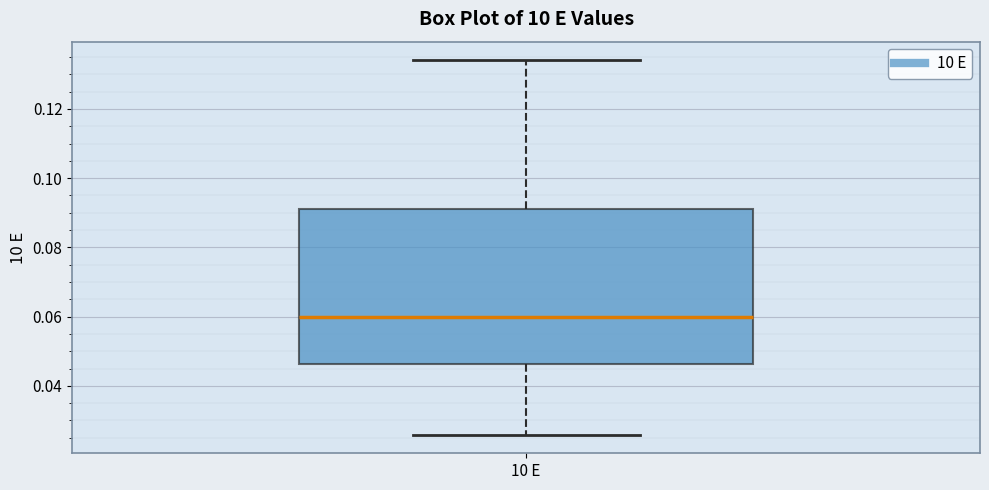

Transcribe this box plot: give where the median line is, the range the box spans, and where the two whiskers end, as read against the y-axis. The values are not printed on the chart, so give them approximately, as read against the axis.

median 0.060, box 0.046 to 0.092, whiskers 0.026 to 0.134